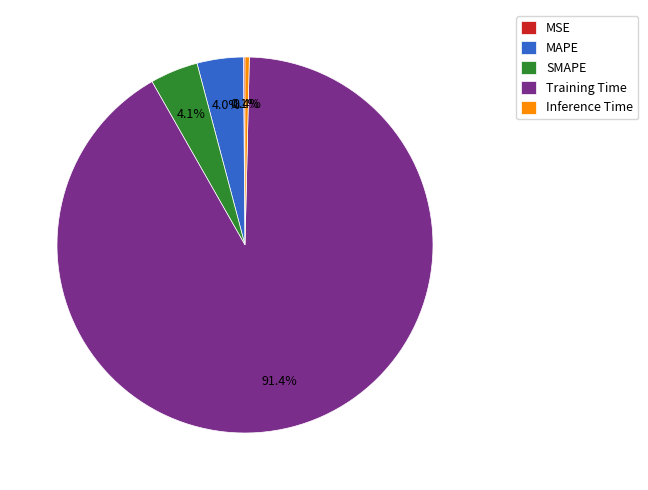

How much of the chart is everything except MAPE?

96.0%